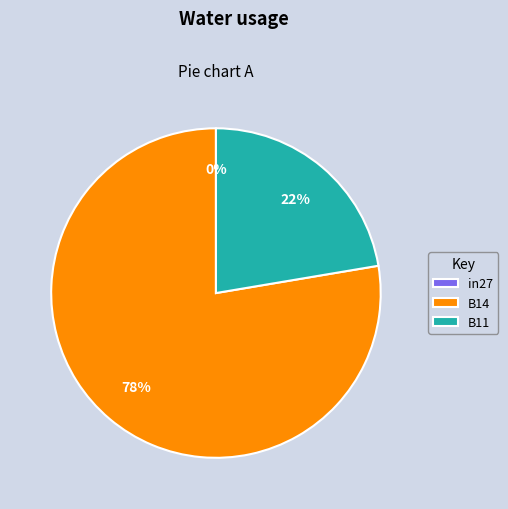

Rank the categories by value from lowest to highest.

in27, B11, B14